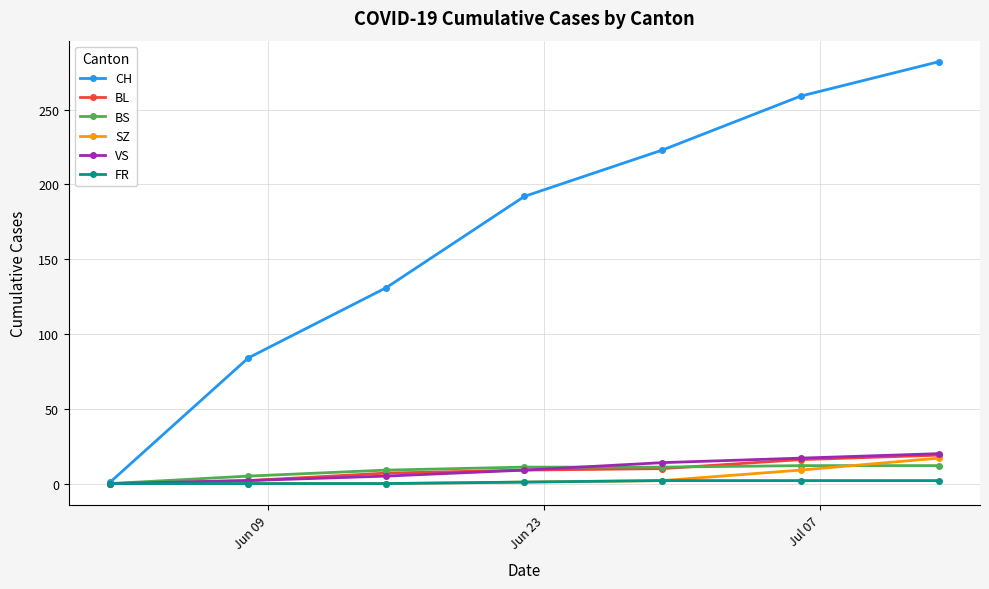

How many values in VS are above zero?

6